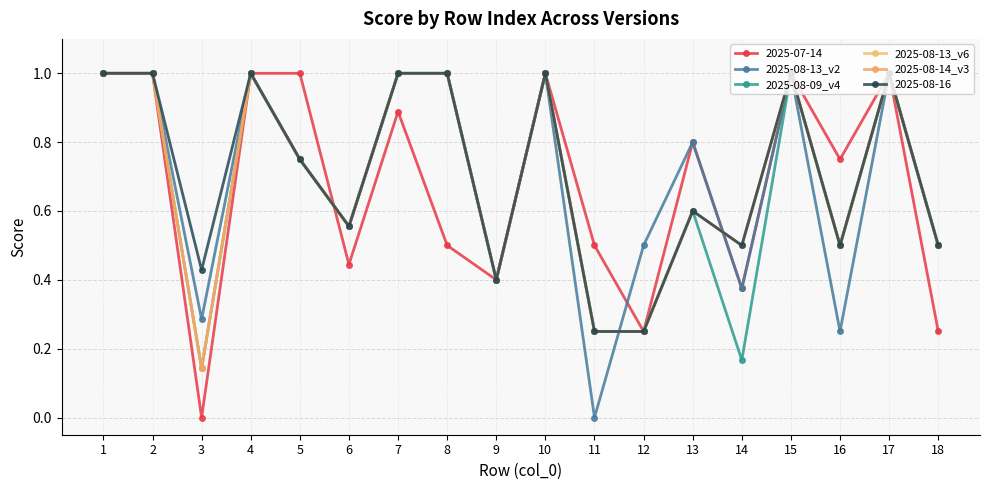

What value does the 2025-08-09_v4 series have at 11?

0.2